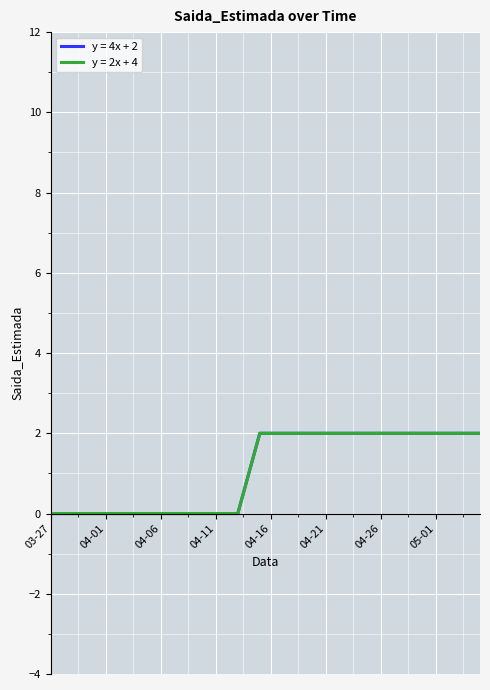

What is the difference between the maximum and minimum values in the y = 4x + 2 series?

2